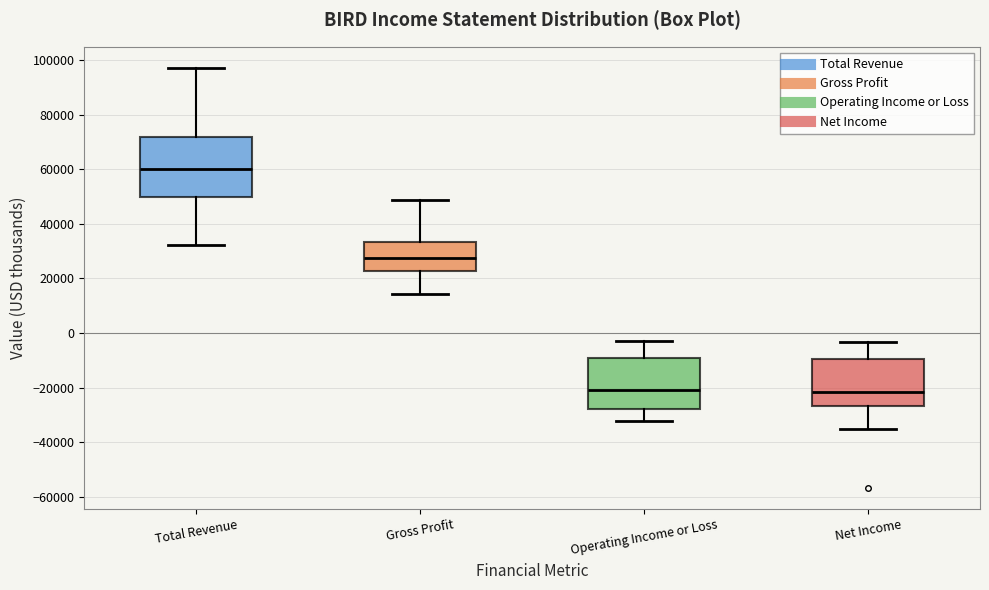

Which box has the highest median line?

Total Revenue